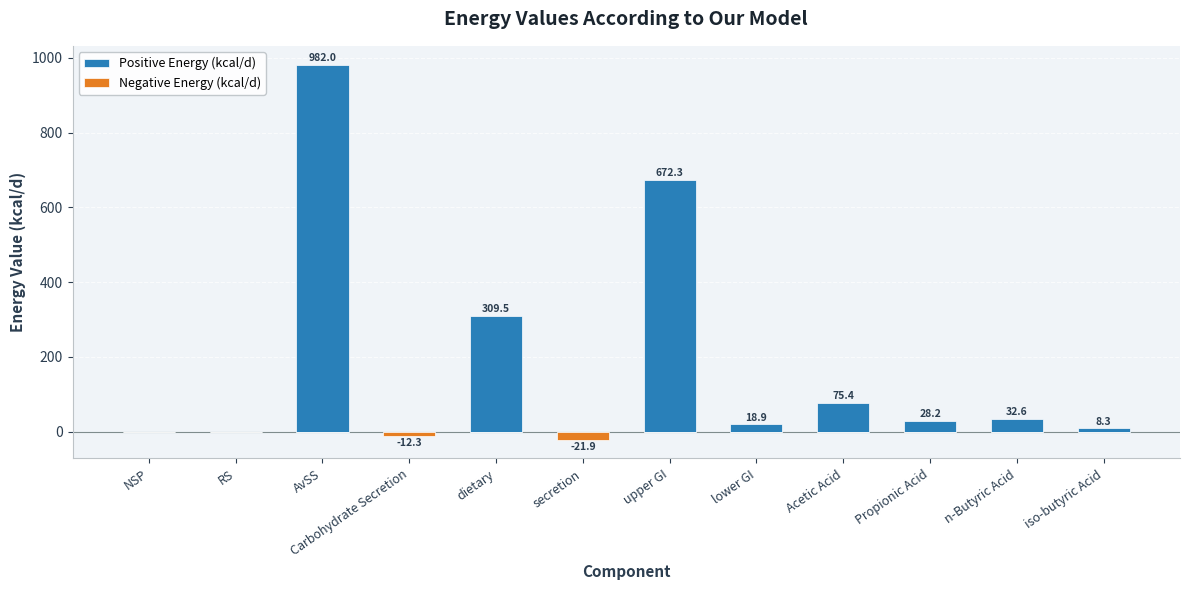

How many bars are there in each group?

2